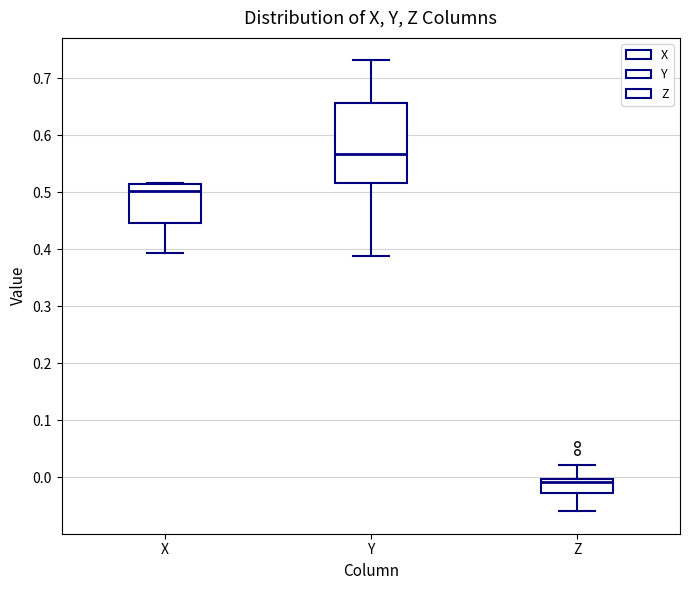

Which box has the lowest median line?

Z